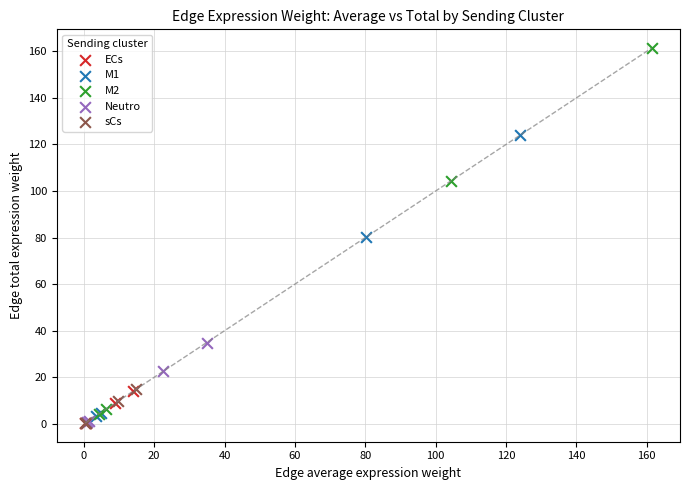

What are all the series names shown in the legend?

ECs, M1, M2, Neutro, sCs